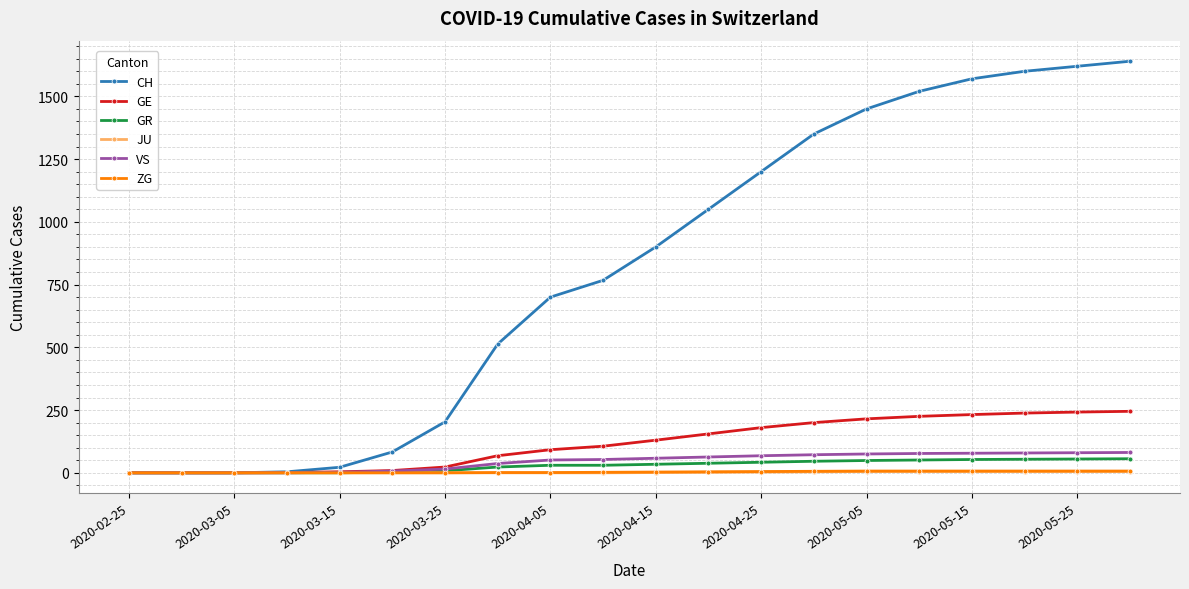

Which series has the largest total across all categories?

CH